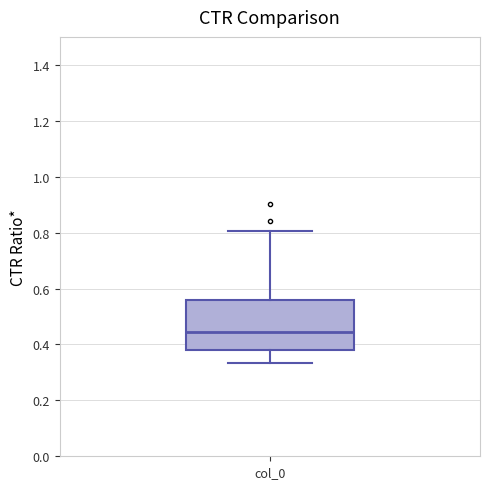

Where is the upper edge of the box for col_0 on the y-axis? The values are not printed on the chart, so give them approximately, as read against the axis.

0.56